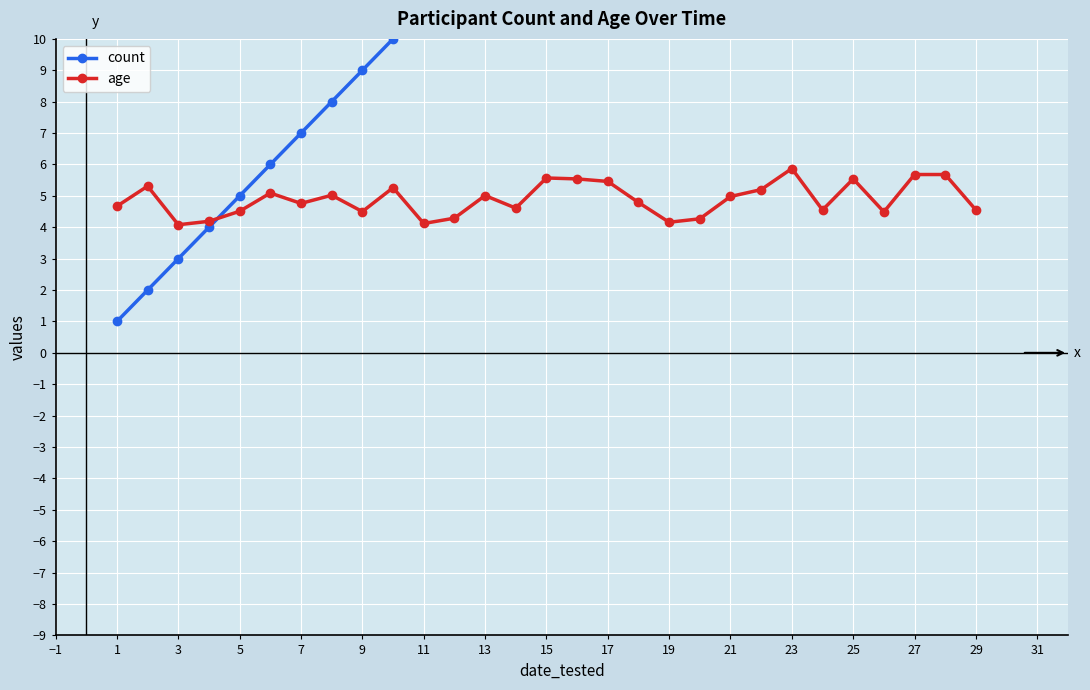

True or false: age has more than 2 interior local peaks.

True